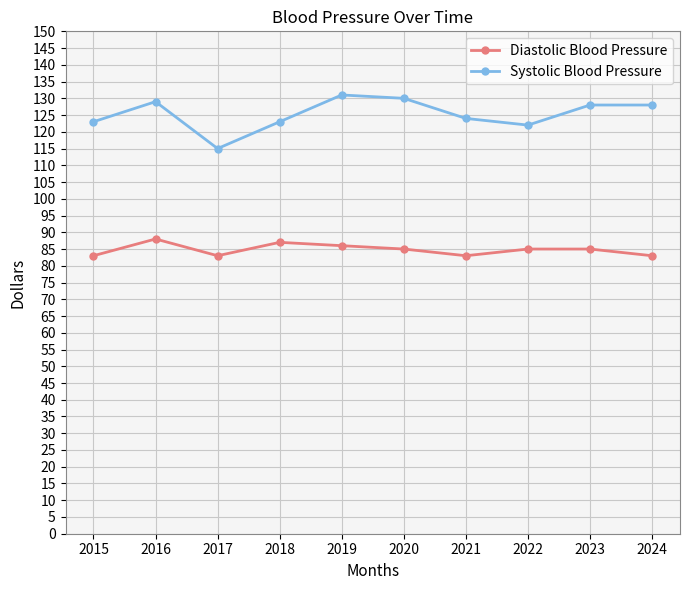

Read the Systolic Blood Pressure value at 2023, to the nearest 5.

130